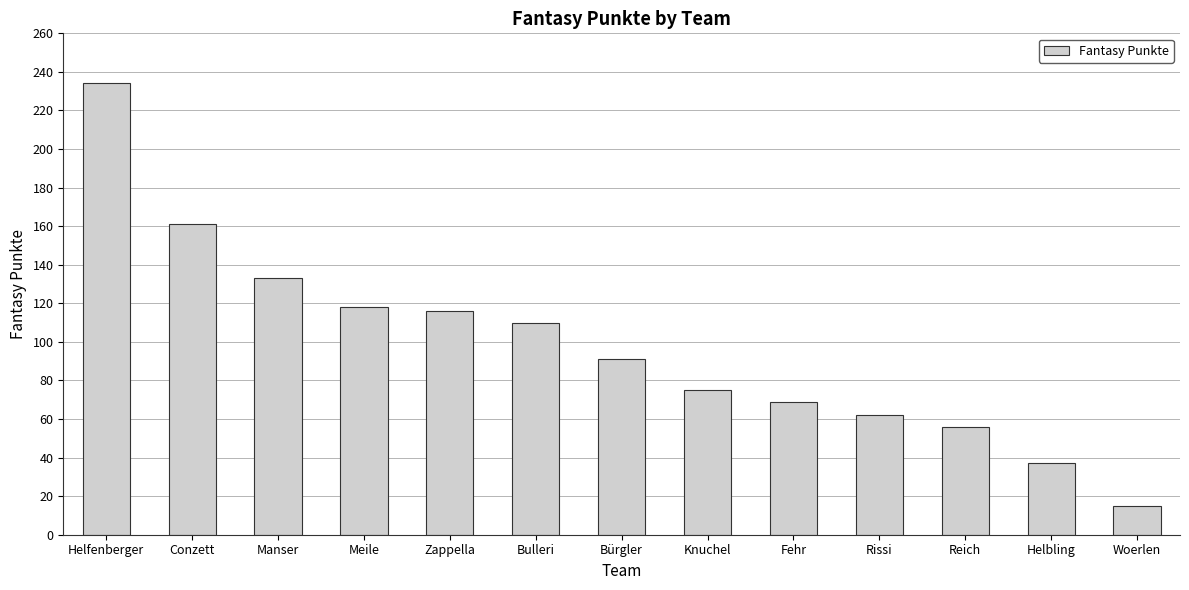

What is the change in value from Knuchel to Woerlen?

-60